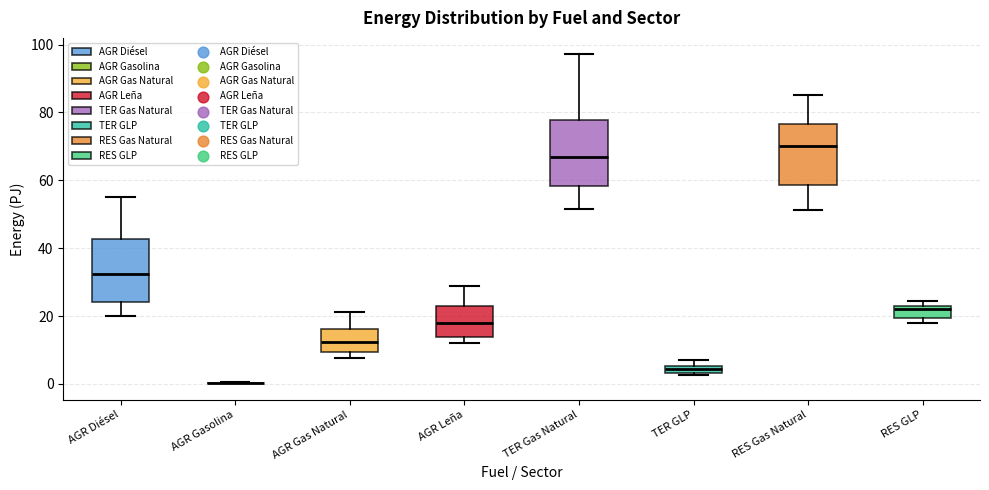

Where is the upper edge of the box for AGR Diésel on the y-axis? The values are not printed on the chart, so give them approximately, as read against the axis.

42